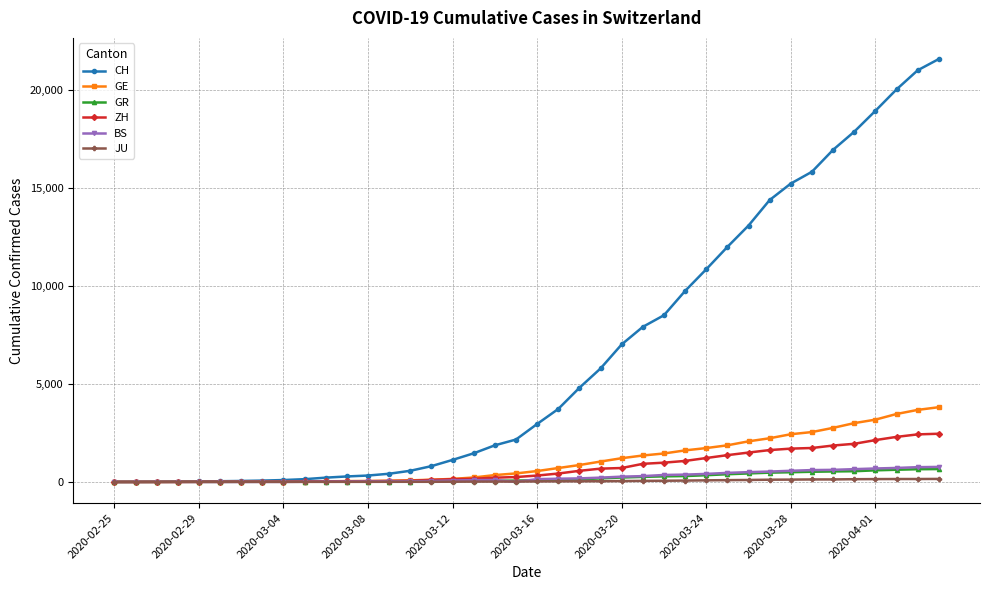

How many data points in BS are less than 143?

20